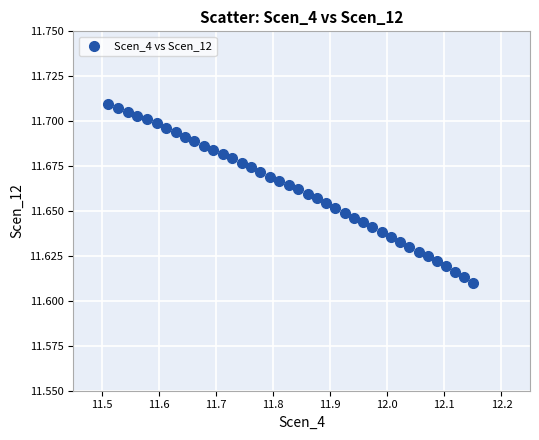

What is the range of X values (max minus min)?

0.6